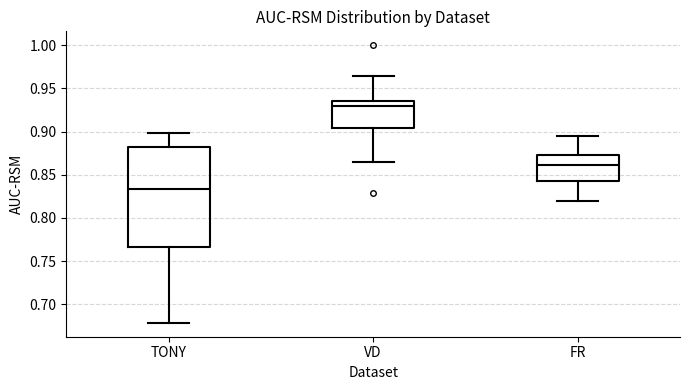

Where does the lower whisker of the box for VD end on the y-axis? The values are not printed on the chart, so give them approximately, as read against the axis.

0.865